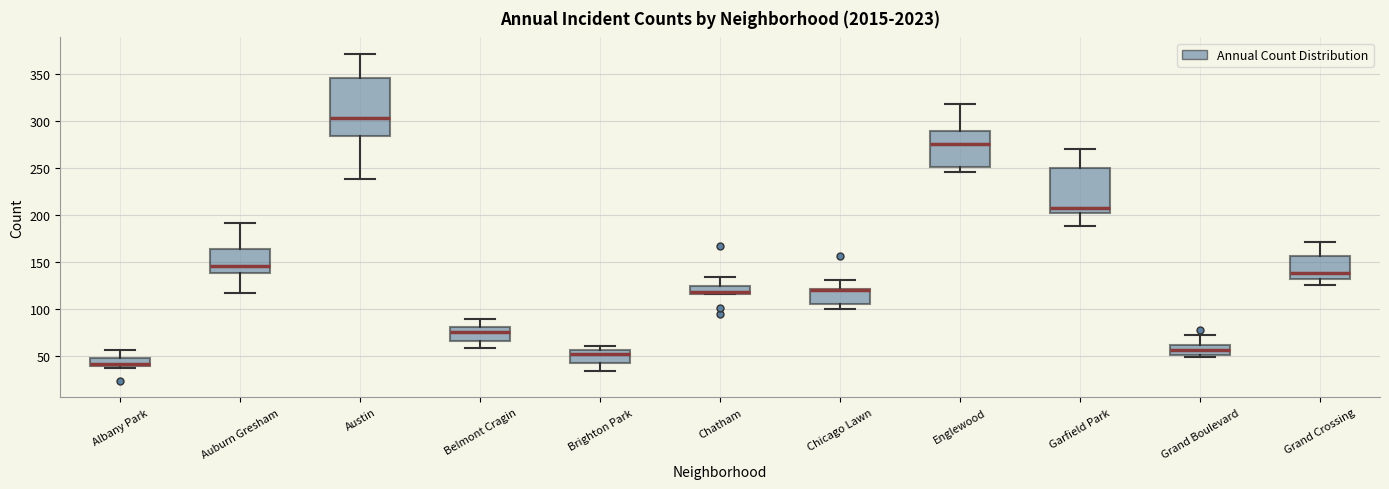

Reading left to right, transcribe this box plot: for each box, give where its median line is, the range the box spans, and where its two whiskers end, as read against the y-axis. The values are not printed on the chart, so give them approximately, as read against the axis.

Albany Park: median 40 (just above the box's lower edge), box 40 to 45, whiskers 35 to 55
Auburn Gresham: median 145, box 140 to 165, whiskers 115 to 190
Austin: median 305, box 285 to 345, whiskers 240 to 370
Belmont Cragin: median 75, box 65 to 80, whiskers 60 to 90
Brighton Park: median 50, box 40 to 55, whiskers 35 to 60
Chatham: median 120, box 115 to 125, whiskers 115 to 135
Chicago Lawn: median 120 (drawn on the box's upper edge), box 105 to 120, whiskers 100 to 130
Englewood: median 275, box 250 to 290, whiskers 245 to 320
Garfield Park: median 210, box 200 to 250, whiskers 190 to 270
Grand Boulevard: median 55, box 50 to 60, whiskers 50 (just below the box's lower edge) to 70
Grand Crossing: median 140, box 130 to 155, whiskers 125 to 170